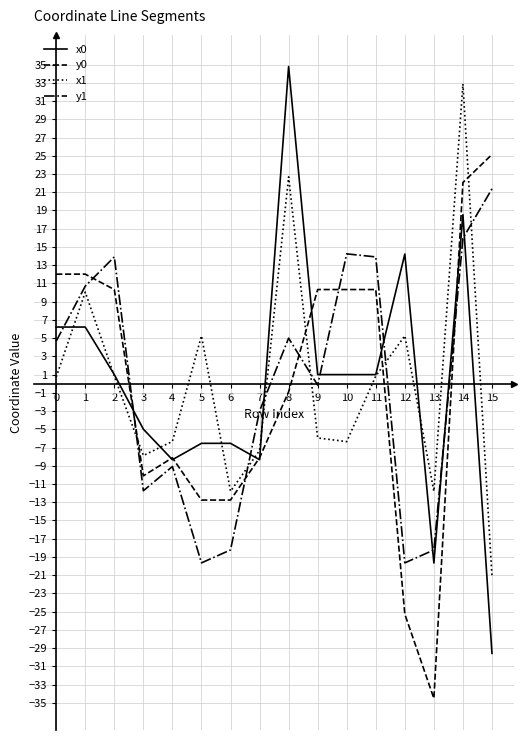

Where is the first local minimum for y1?

3